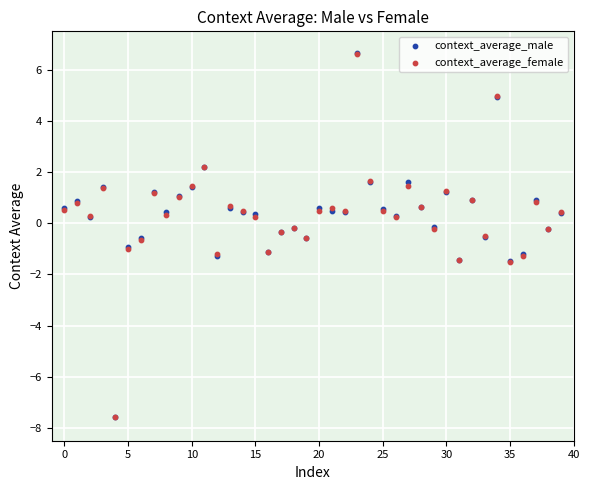

What are all the series names shown in the legend?

context_average_male, context_average_female